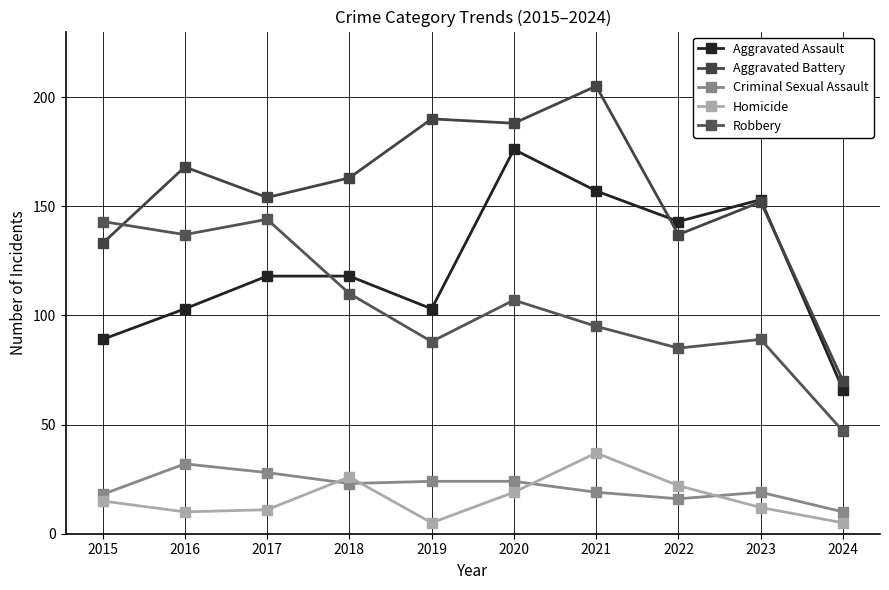

Between 2021 and 2024, which series saw the biggest shift?

Aggravated Battery